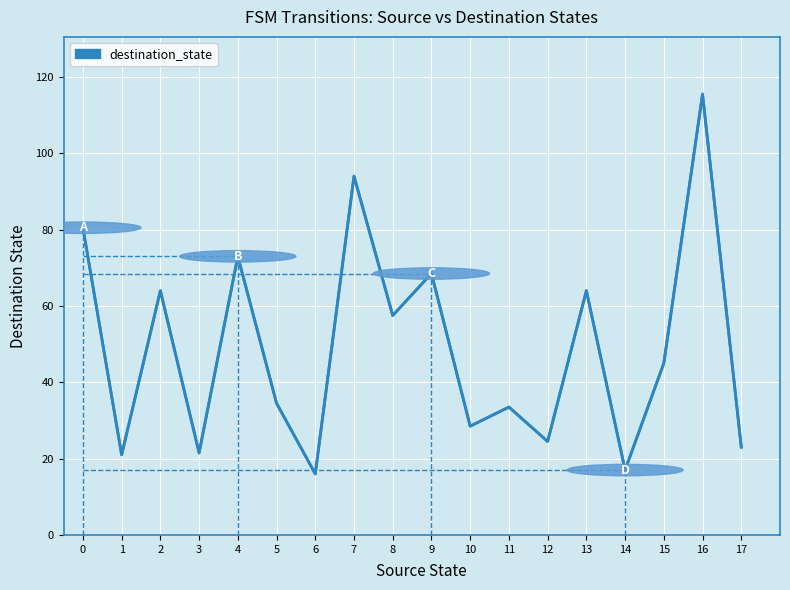

At which category does the chart reach its peak across all series?

16